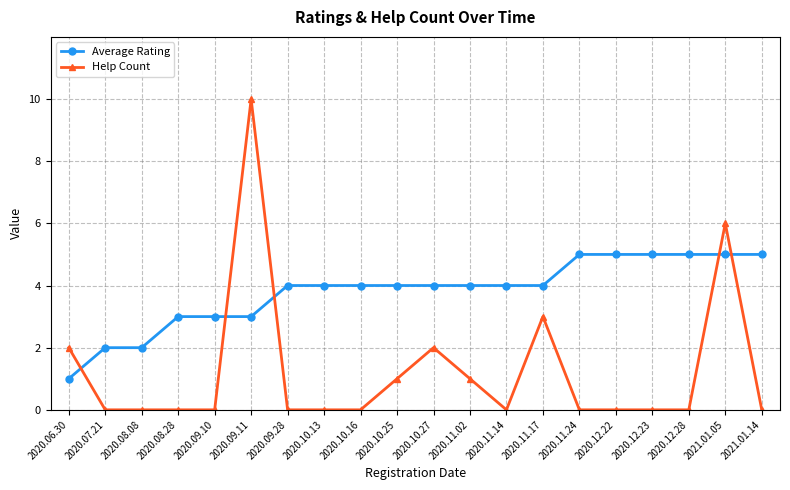

Reading left to right, what are all the values shown in this chart?

Average Rating: 1	2	2	3	3	3	4	4	4	4	4	4	4	4	5	5	5	5	5	5
Help Count: 2	0	0	0	0	10	0	0	0	1	2	1	0	3	0	0	0	0	6	0